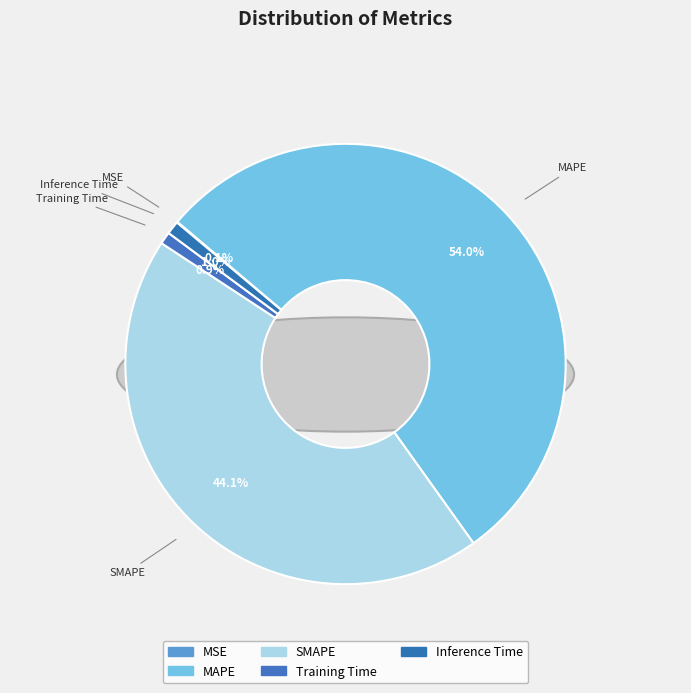

Does any single category account for the majority?

Yes